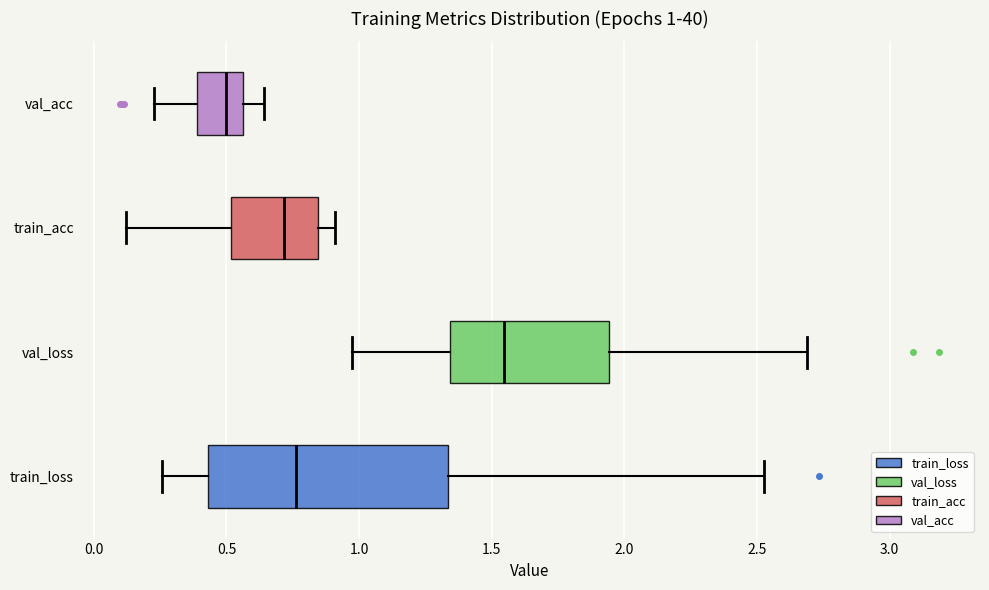

Which box has the furthest to the left median line?

val_acc